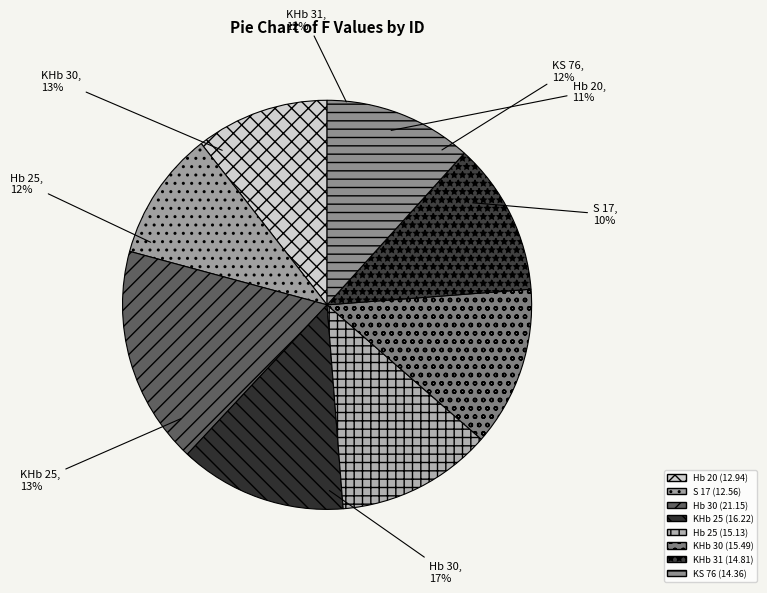

To the nearest percent, what portion does KHb 30 represent?

13%